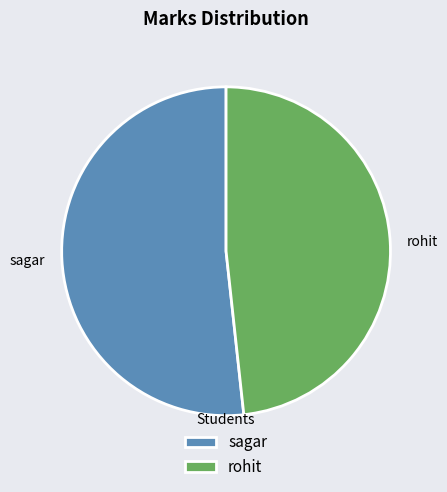

Combined, do sagar and rohit account for over 50%?

Yes